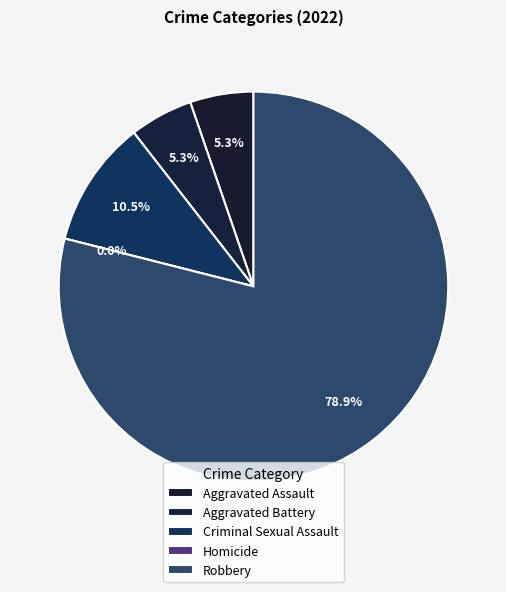

Combined, what portion of the pie is Aggravated Assault and Robbery?

84.2%